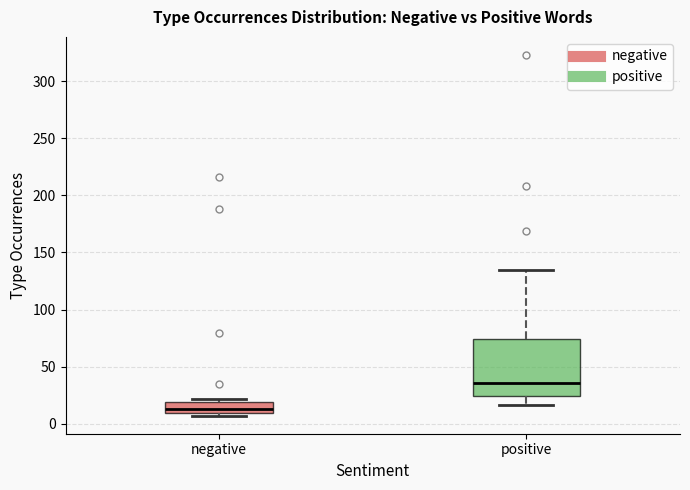

Reading left to right, transcribe this box plot: for each box, give where its median line is, the range the box spans, and where its two whiskers end, as read against the y-axis. The values are not printed on the chart, so give them approximately, as read against the axis.

negative: median 15, box 10 to 20, whiskers 5 to 20 (just above the box's upper edge)
positive: median 35, box 25 to 75, whiskers 15 to 135